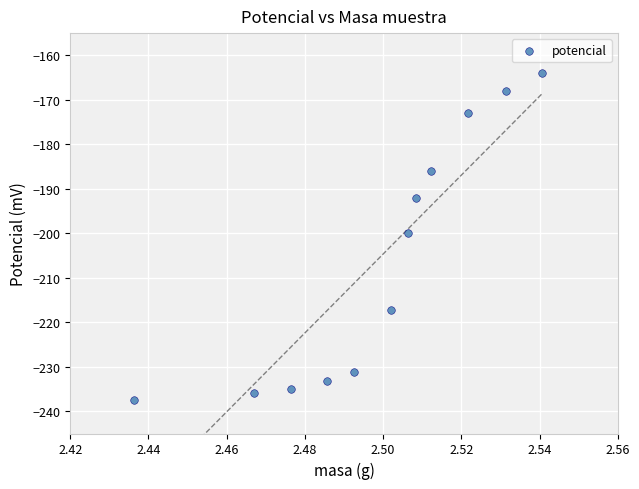

What is the range of Y values (max minus min)?

73.5